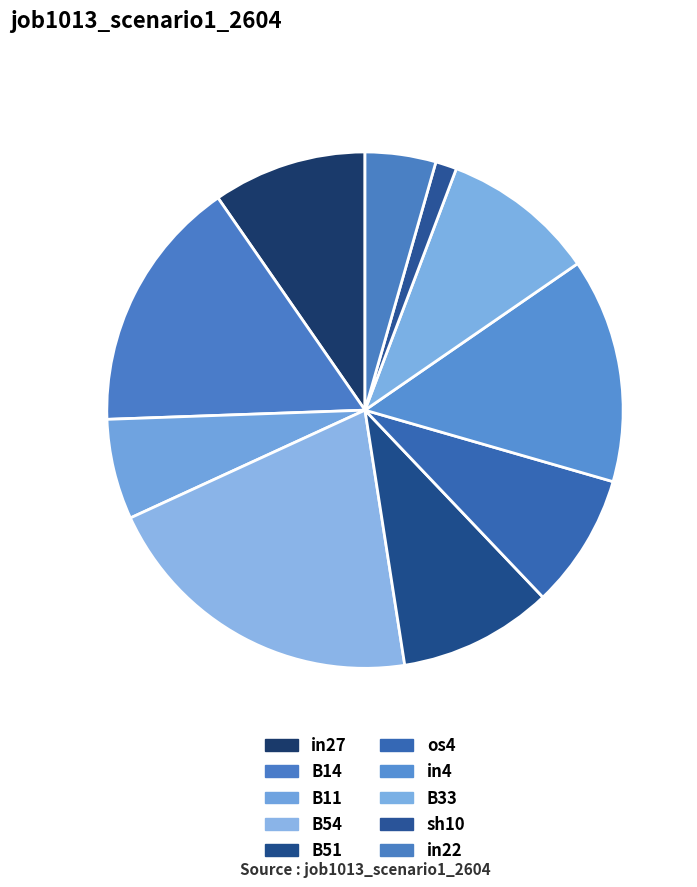

What percentage do B11 and B54 together represent?

26.9%